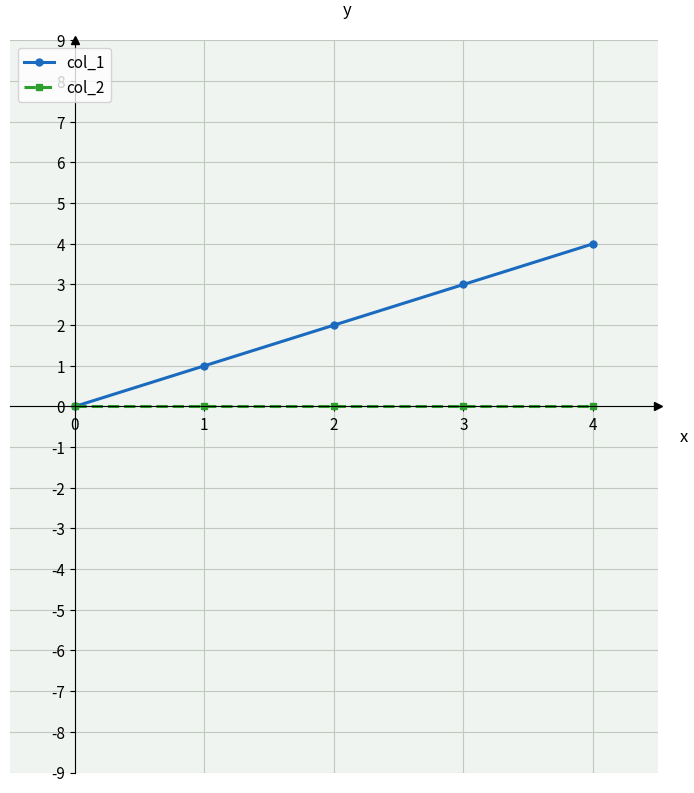

True or false: col_1 has more than 1 points higher than both neighbors.

False